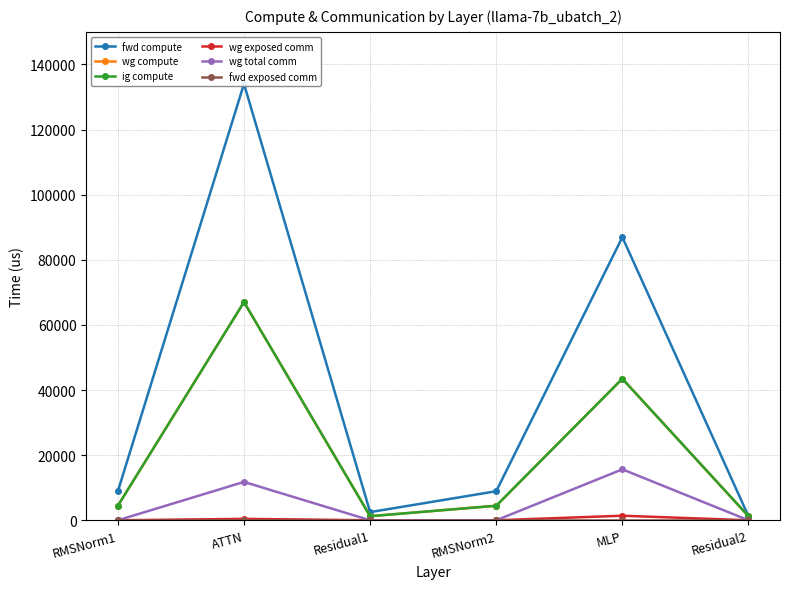

Reading left to right, transcribe all the data shown in this chart.

fwd compute: 8922.1	134030.6	2509.1	8922.1	86946.2	1254.5
wg compute: 4461.0	67015.3	1254.5	4461.0	43473.1	1254.5
ig compute: 4461.0	67015.3	1254.5	4461.0	43473.1	1254.5
wg exposed comm: 0.0	434.5	0.0	0.0	1400.9	0.0
wg total comm: 0.0	11780.2	0.0	0.0	15648.0	0.0
fwd exposed comm: 0.0	0.0	0.0	0.0	0.0	0.0